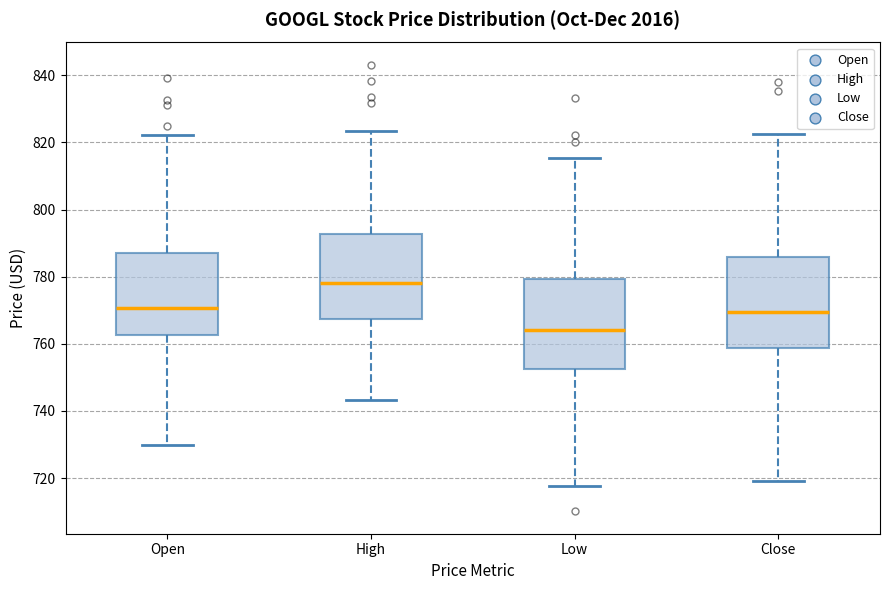

Reading left to right, transcribe this box plot: for each box, give where its median line is, the range the box spans, and where its two whiskers end, as read against the y-axis. The values are not printed on the chart, so give them approximately, as read against the axis.

Open: median 770, box 762 to 786, whiskers 730 to 822
High: median 778, box 768 to 792, whiskers 744 to 824
Low: median 764, box 752 to 780, whiskers 718 to 816
Close: median 770, box 758 to 786, whiskers 720 to 822